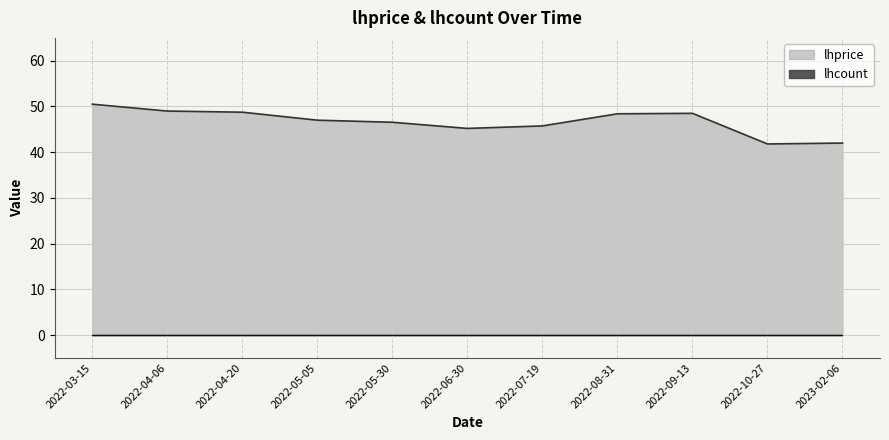

What position from the right is 2022-05-05?

8